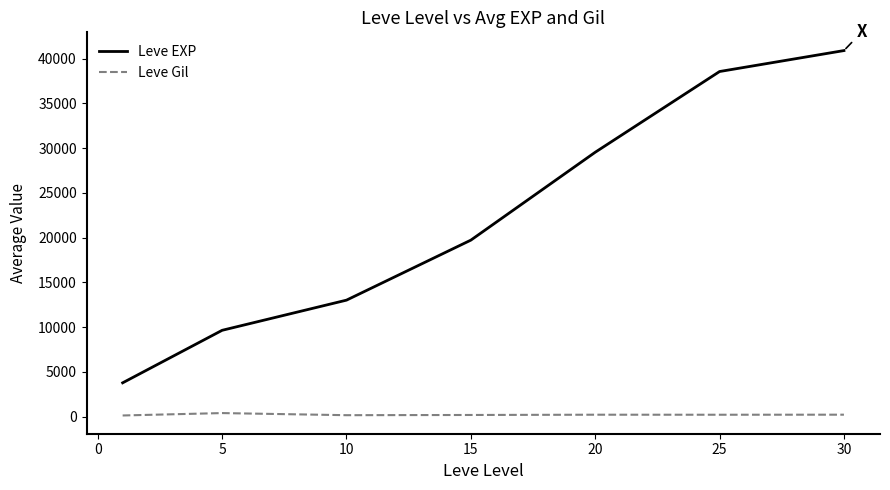

Which series has the largest total across all categories?

Leve EXP